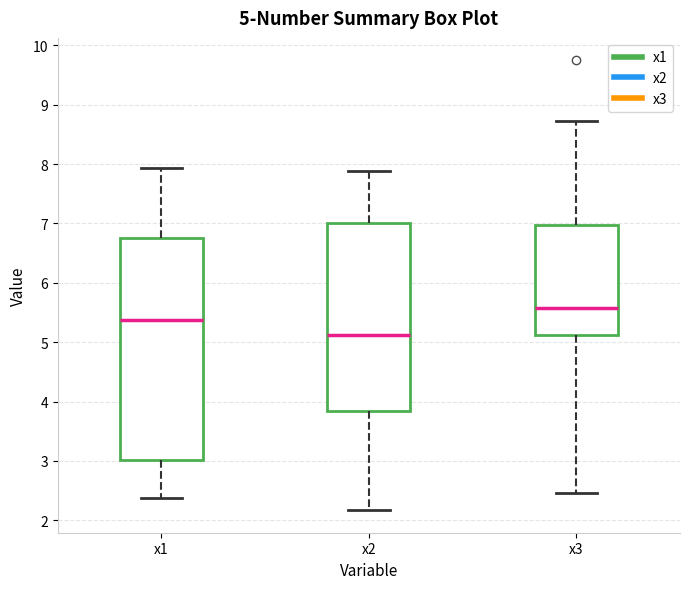

Which box has the lowest median line?

x2